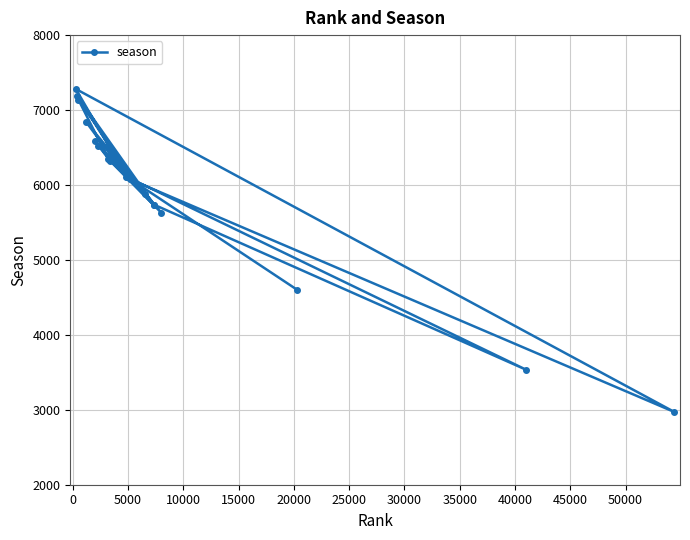

What is the minimum value shown in the chart?

2970